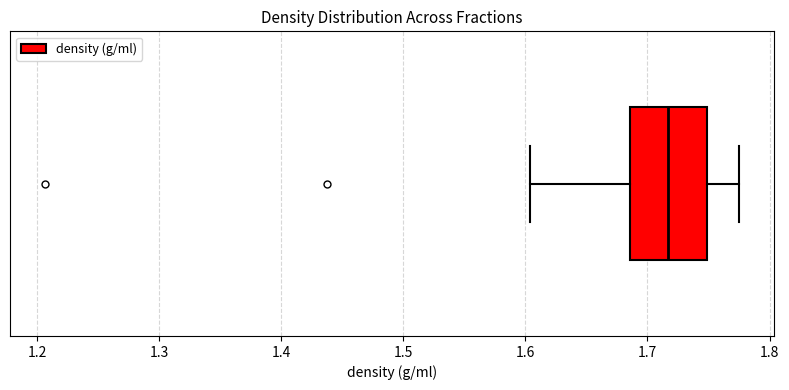

Transcribe this box plot: give where the median line is, the range the box spans, and where the two whiskers end, as read against the x-axis. The values are not printed on the chart, so give them approximately, as read against the axis.

median 1.72, box 1.69 to 1.75, whiskers 1.60 to 1.78